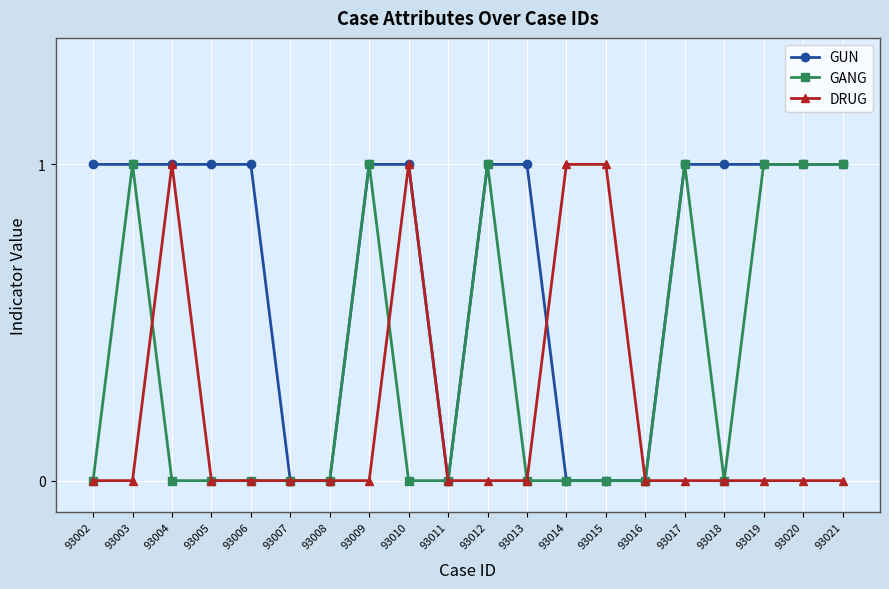

Is this an area chart (filled region under the line)?

No